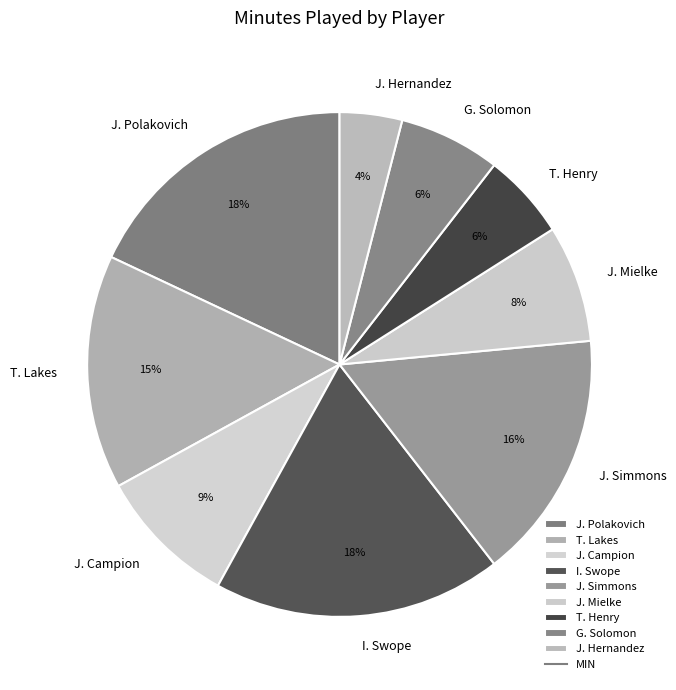

Which slice is the smallest?

J. Hernandez